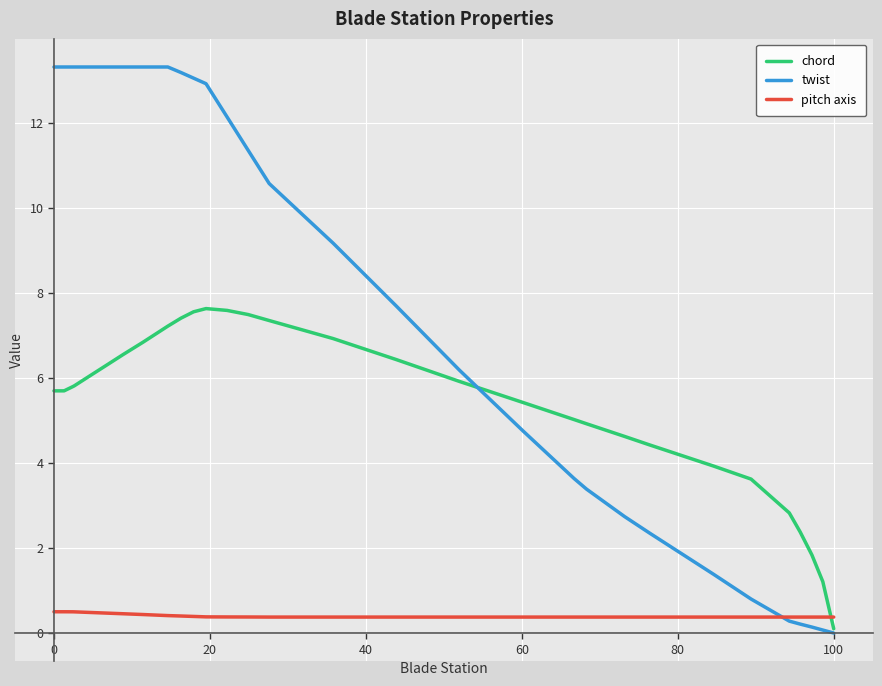

What is the highest value of the chord series?

7.6